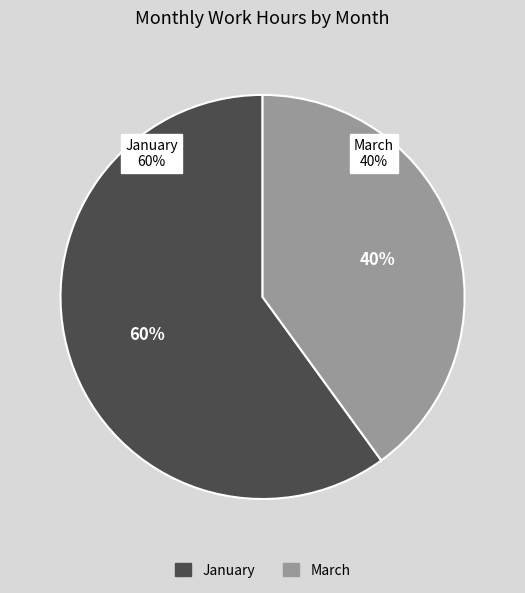

Is it true that January is 52% of the pie?

False